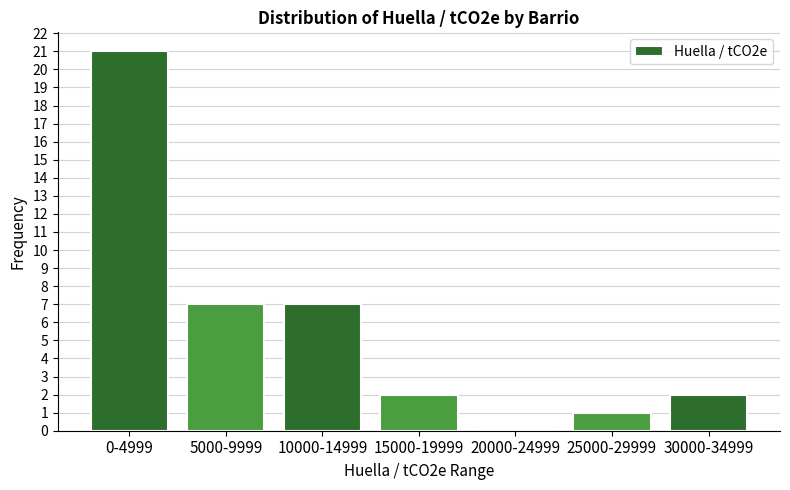

Reading left to right, list all the values displayed in this chart.

0-4999=21	5000-9999=7	10000-14999=7	15000-19999=2	20000-24999=0	25000-29999=1	30000-34999=2